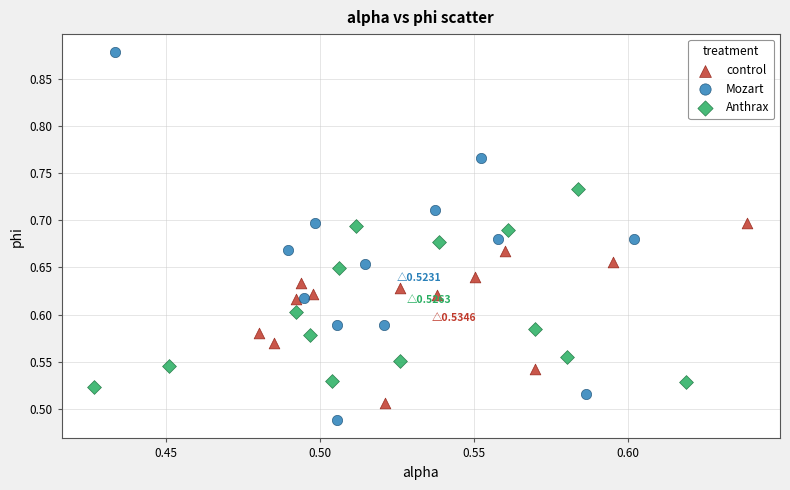

Which series reaches the maximum Y coordinate?

Mozart